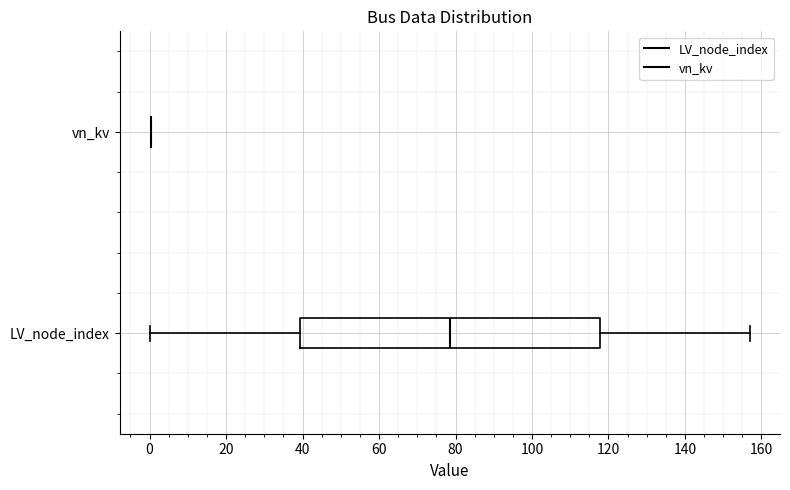

Reading bottom to top, transcribe this box plot: for each box, give where its median line is, the range the box spans, and where its two whiskers end, as read against the x-axis. The values are not printed on the chart, so give them approximately, as read against the axis.

LV_node_index: median 78, box 40 to 118, whiskers 0 to 158
vn_kv: box collapsed to a line at 0, whiskers 0 to 0